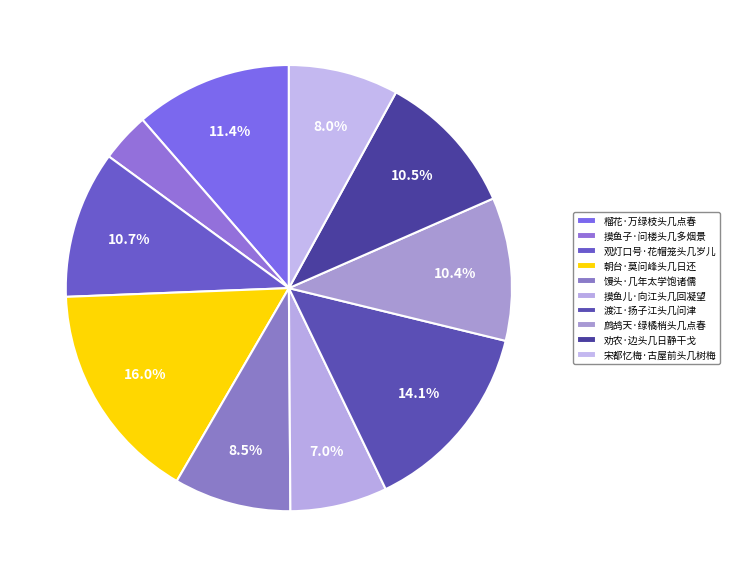

Which category has the smallest portion of the pie?

摸鱼子·问楼头几多烟景